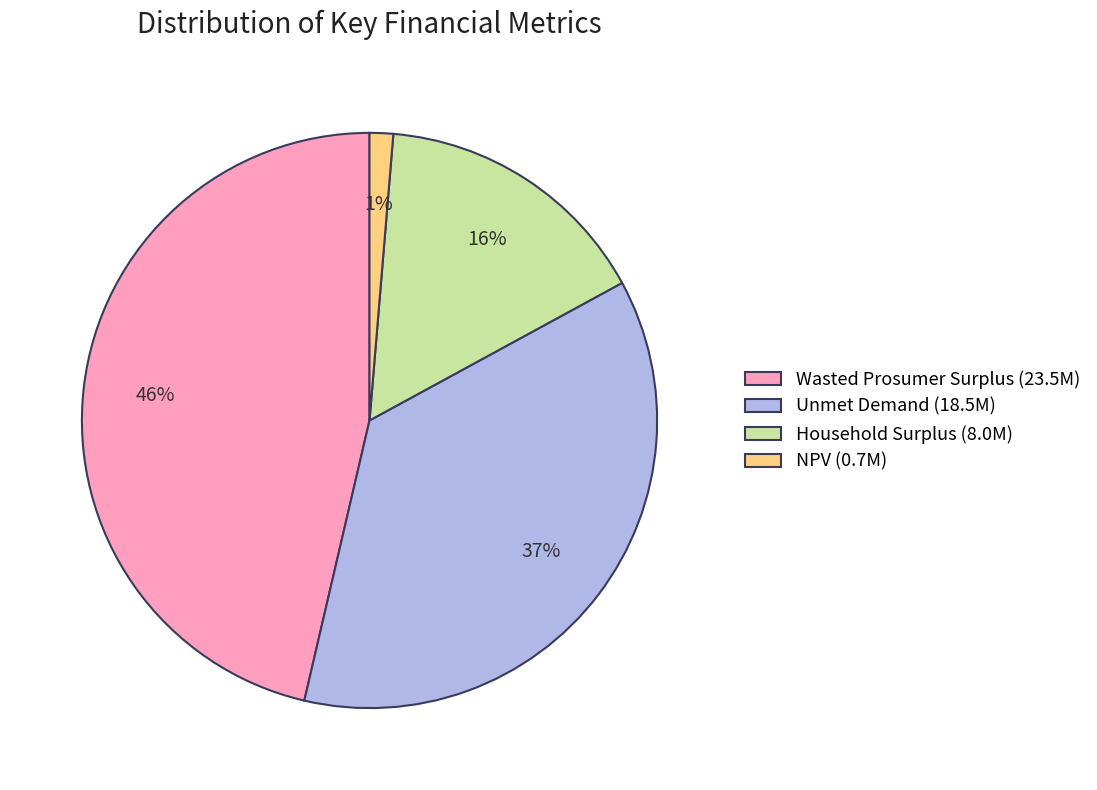

To the nearest percent, what is the combined percentage of Unmet Demand and NPV?

38%